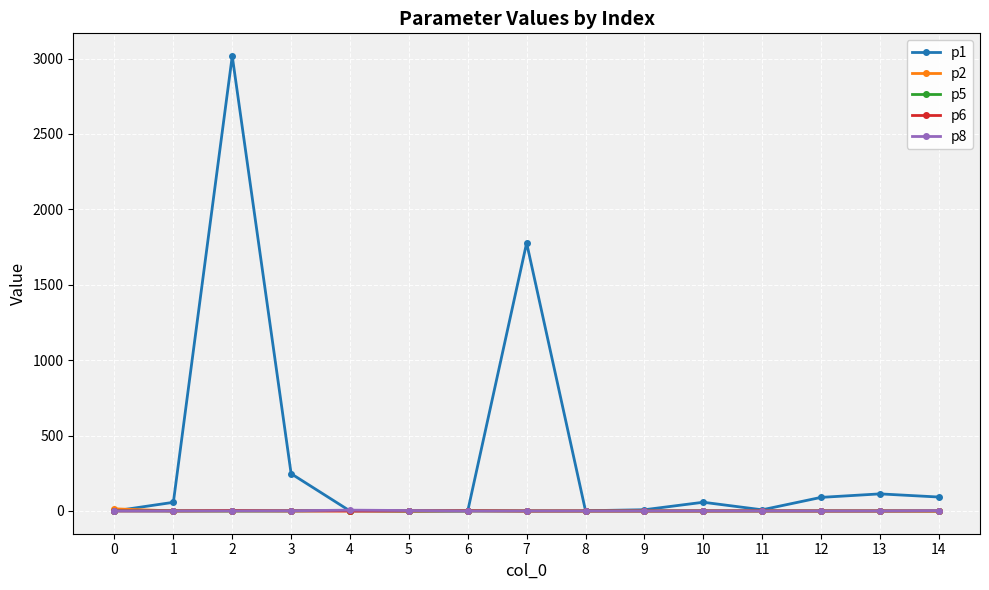

What is the greatest value displayed?

3016.1